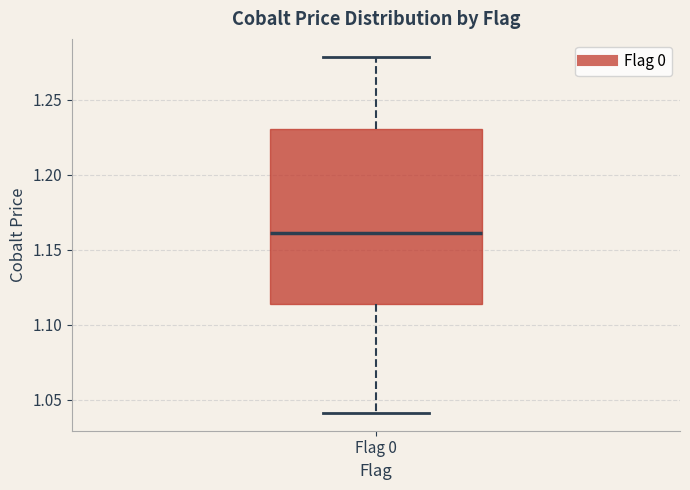

Read this box plot against the y-axis: the position of the median line, the range covered by the box, and the ends of both whiskers. The values are not printed on the chart, so give them approximately, as read against the axis.

median 1.160, box 1.115 to 1.230, whiskers 1.040 to 1.280